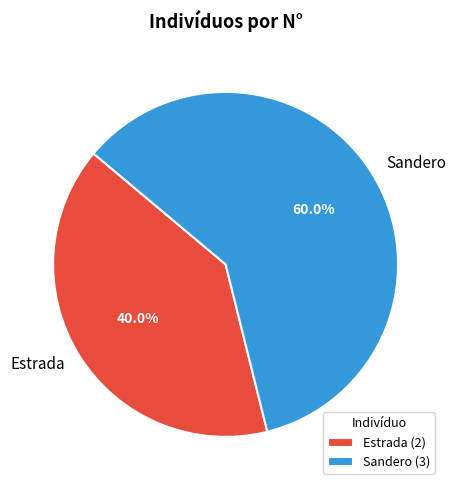

To the nearest percent, what percentage of the pie is Estrada?

40%